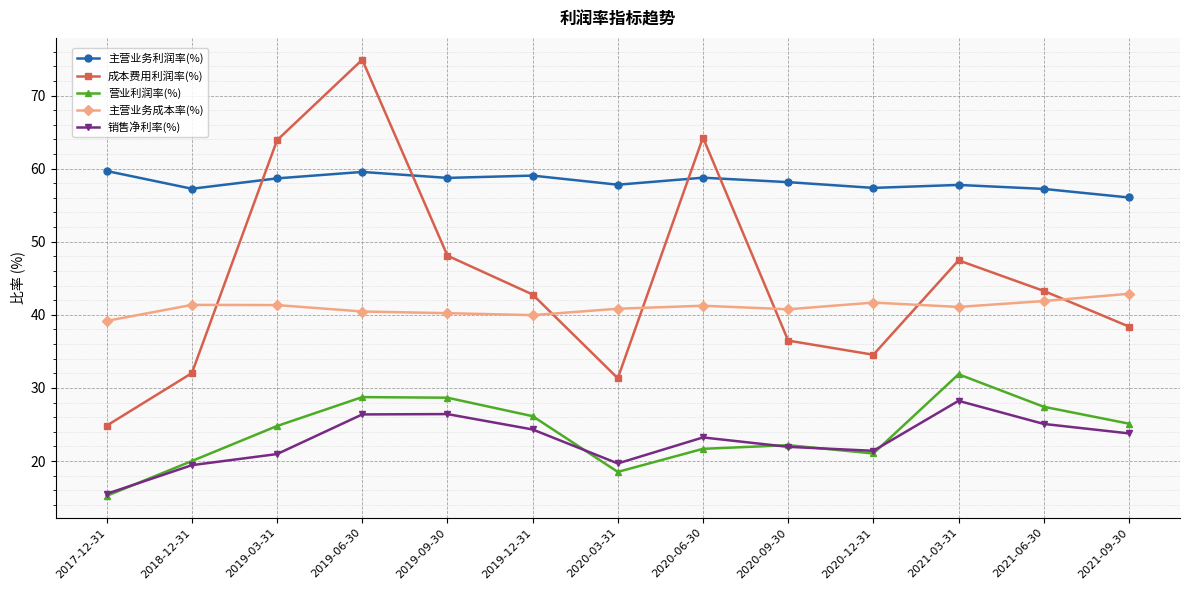

How many lines are shown in the chart?

5